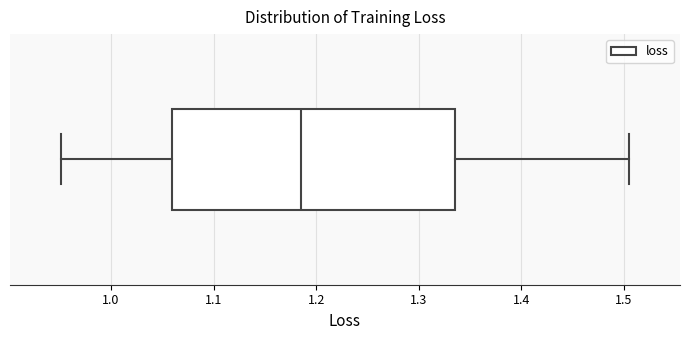

Transcribe this box plot: give where the median line is, the range the box spans, and where the two whiskers end, as read against the x-axis. The values are not printed on the chart, so give them approximately, as read against the axis.

median 1.19, box 1.06 to 1.34, whiskers 0.95 to 1.50